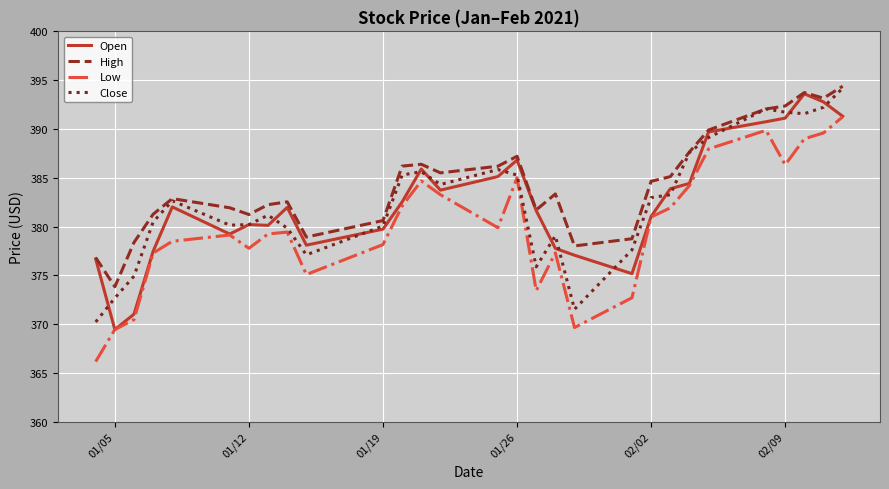

What is the highest value of the High series?

394.4